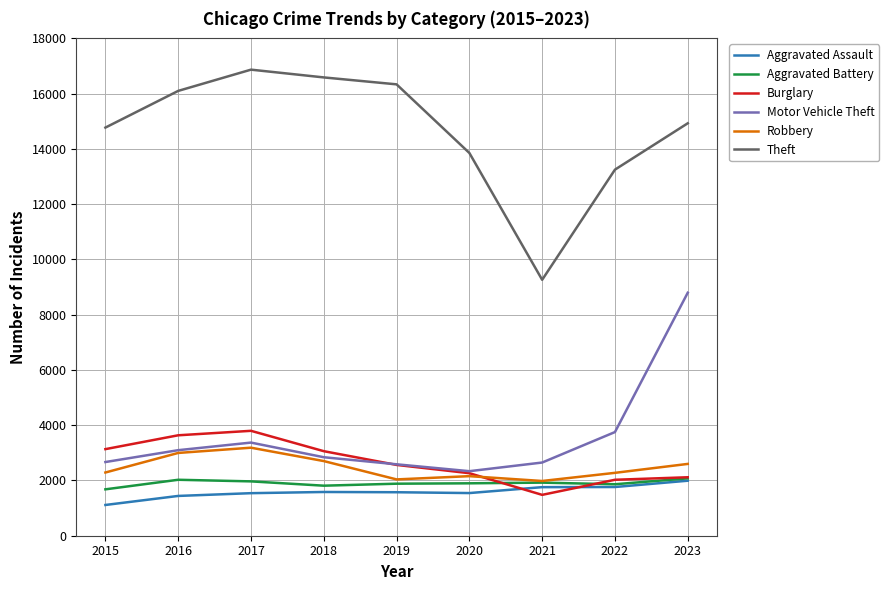

What is the maximum value for Robbery?

3186